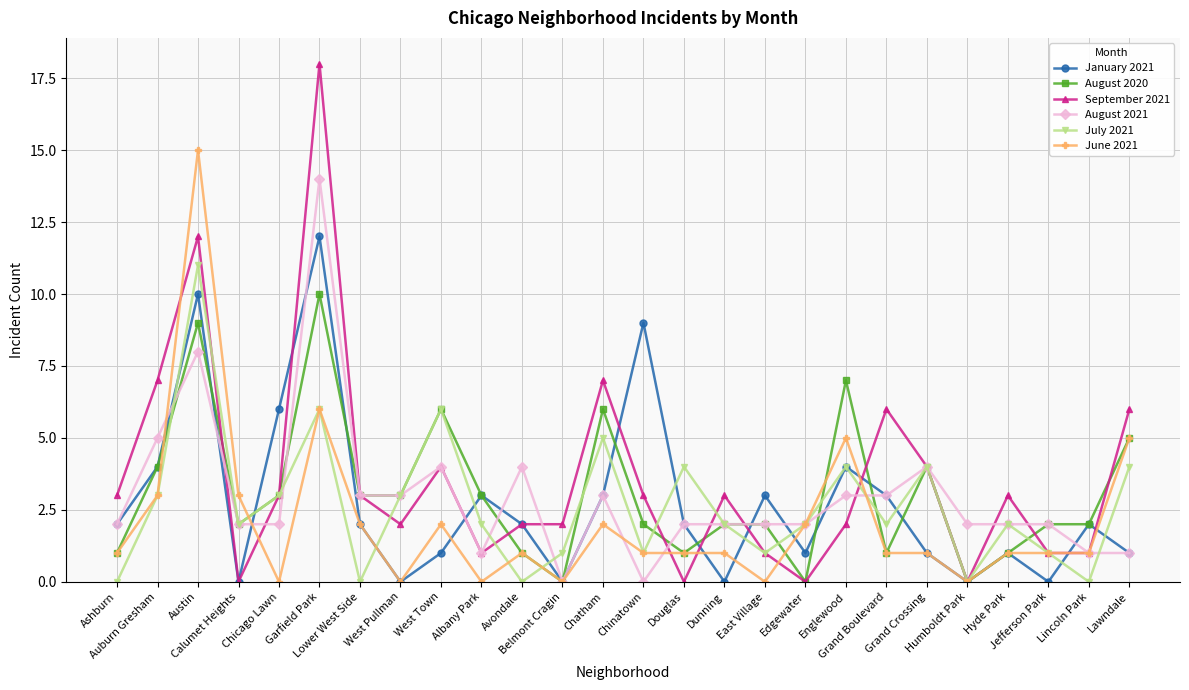

Where is the first local minimum for September 2021?

Calumet Heights